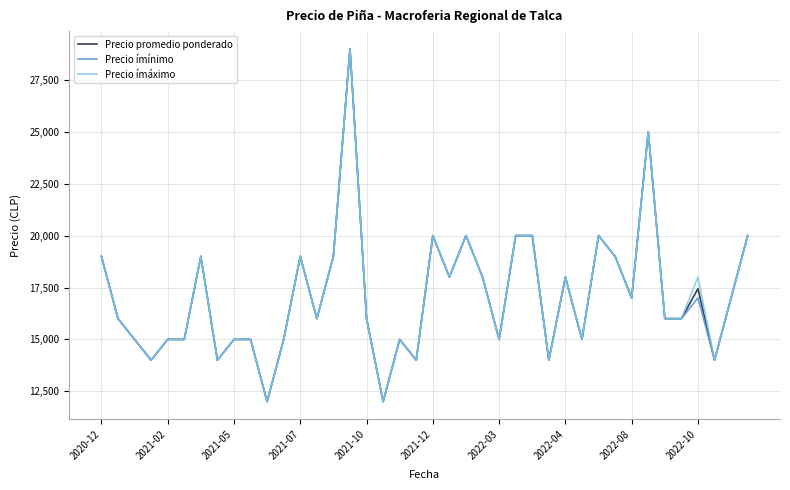

What is the minimum value shown in the chart?

12000